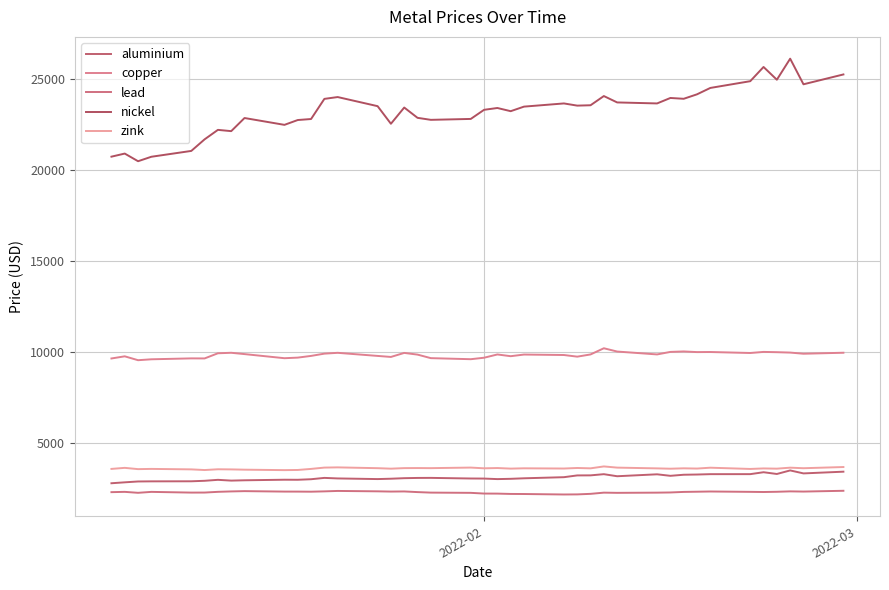

Does the chart display data point markers on the line(s)?

No